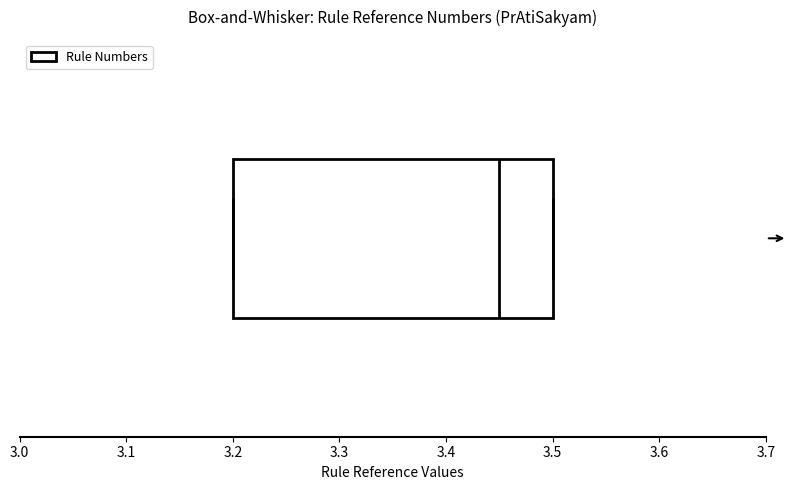

Transcribe this box plot: give where the median line is, the range the box spans, and where the two whiskers end, as read against the x-axis. The values are not printed on the chart, so give them approximately, as read against the axis.

median 3.45, box 3.20 to 3.50, whiskers 3.20 to 3.50